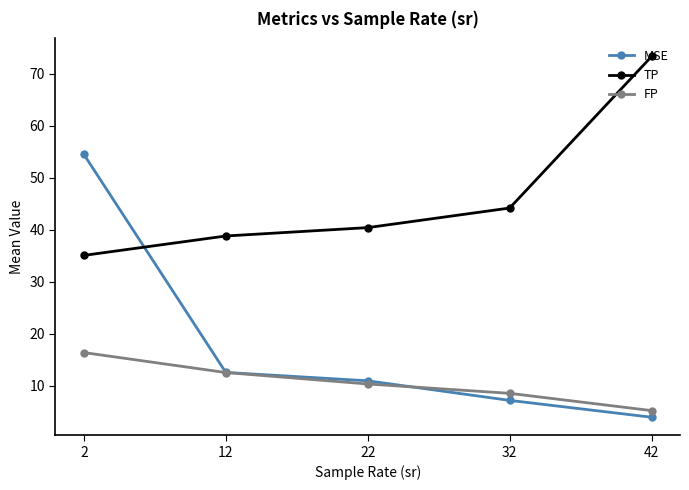

After their last crossing, which series has the higher values: TP or MSE?

TP